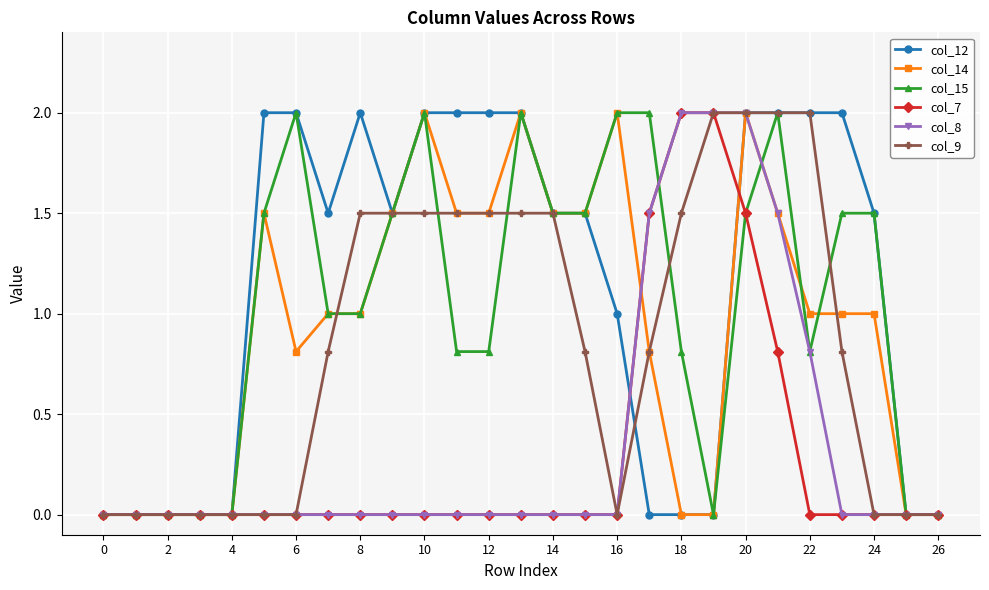

True or false: col_12 has more than 0 interior local peaks.

True